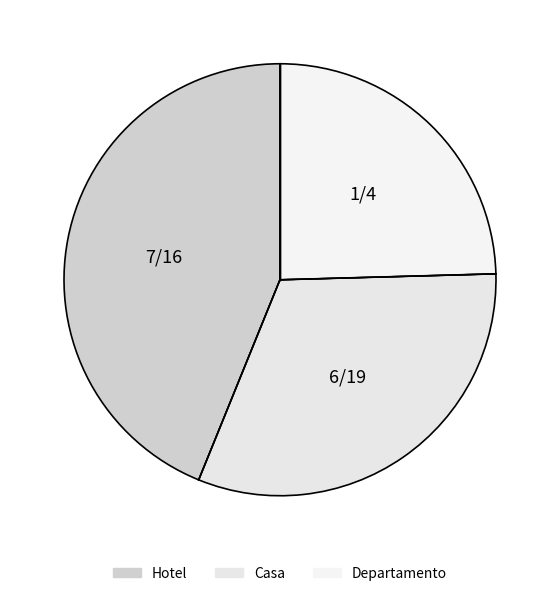

Does any single category account for the majority?

No